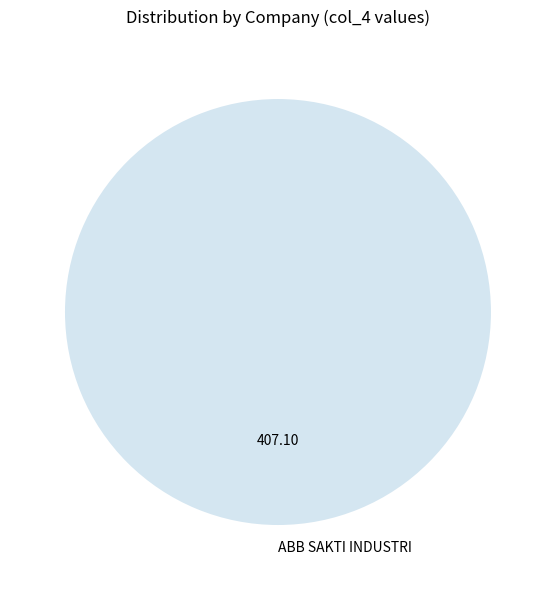

Is ABB SAKTI INDUSTRI the majority of the pie?

Yes